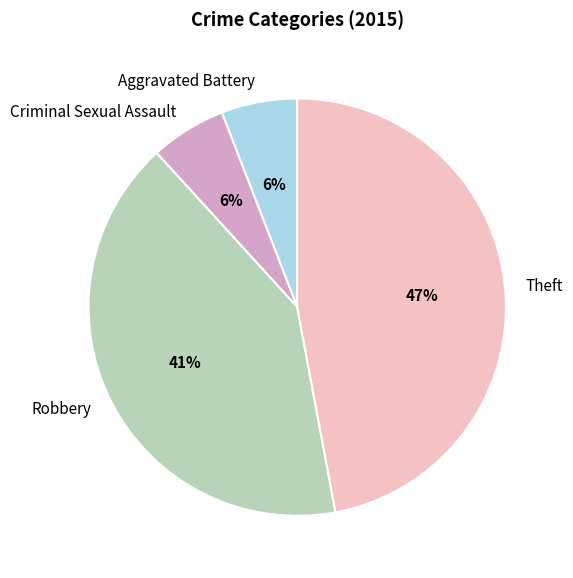

To the nearest percent, what portion does Theft represent?

47%